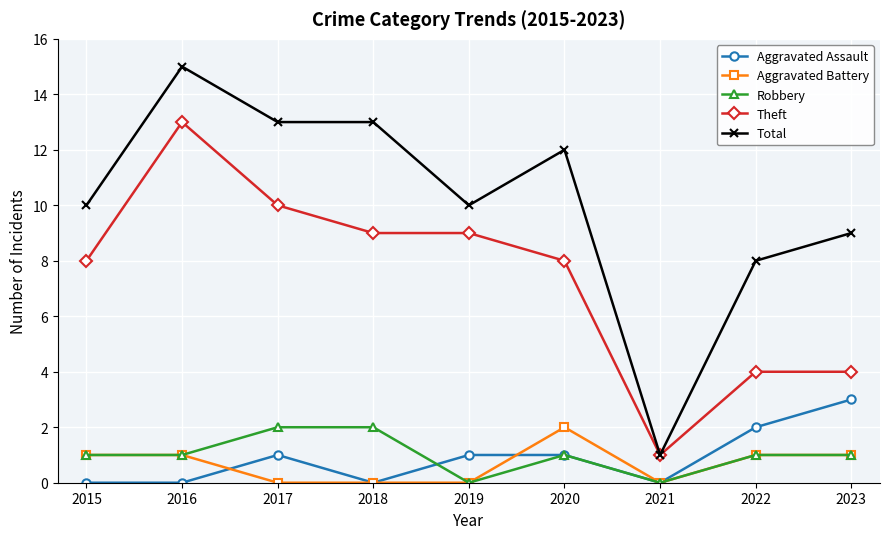

True or false: Theft has more than 0 interior local peaks.

True